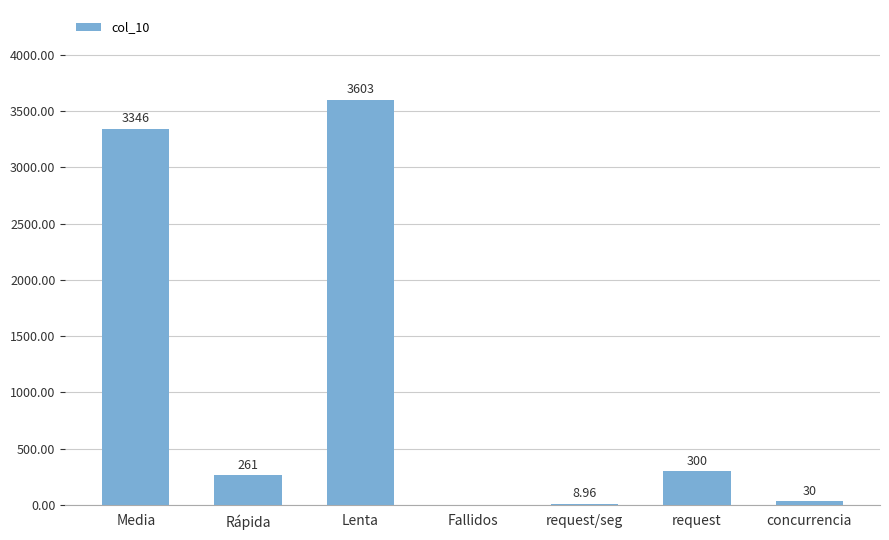

Approximately how many times larger is the value at Lenta compared to concurrencia?

120.1